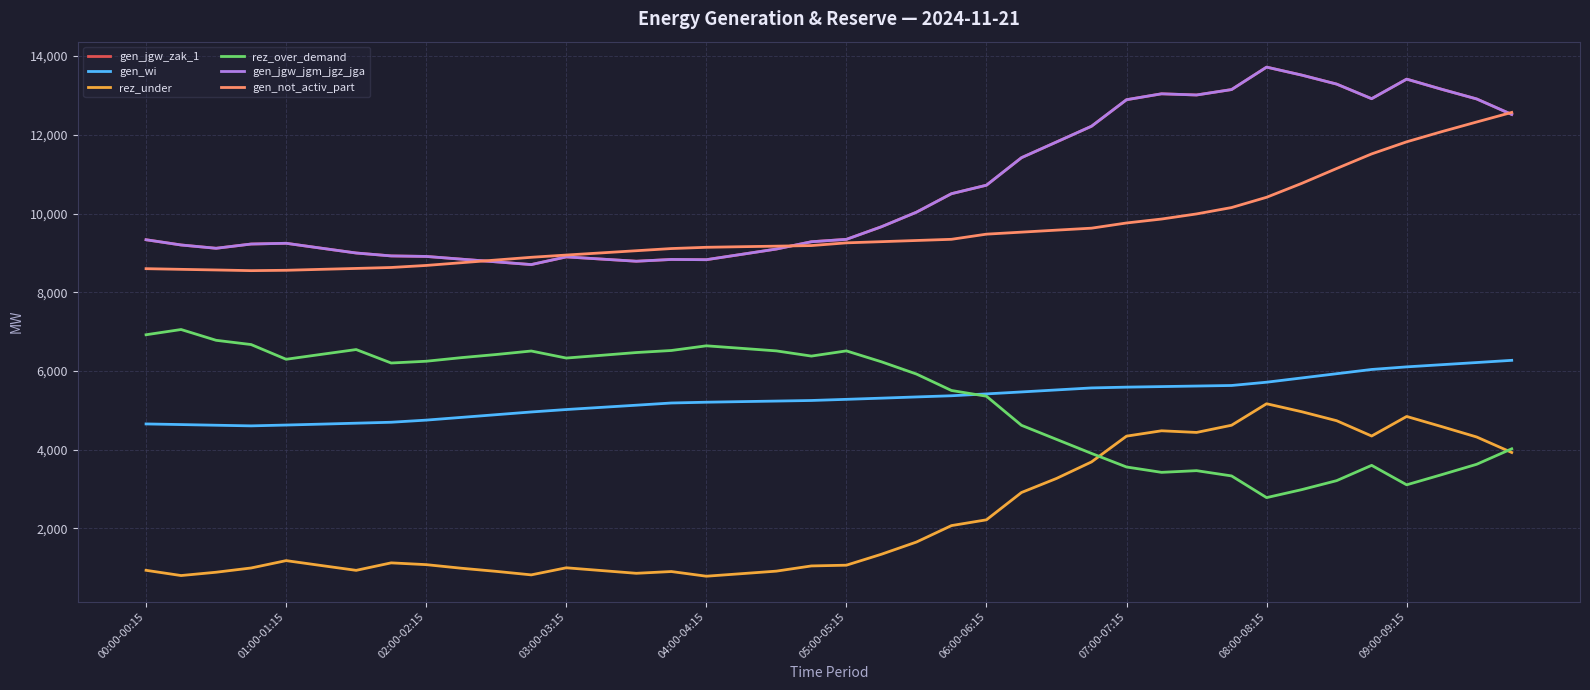

Which series has the largest total across all categories?

gen_jgw_zak_1